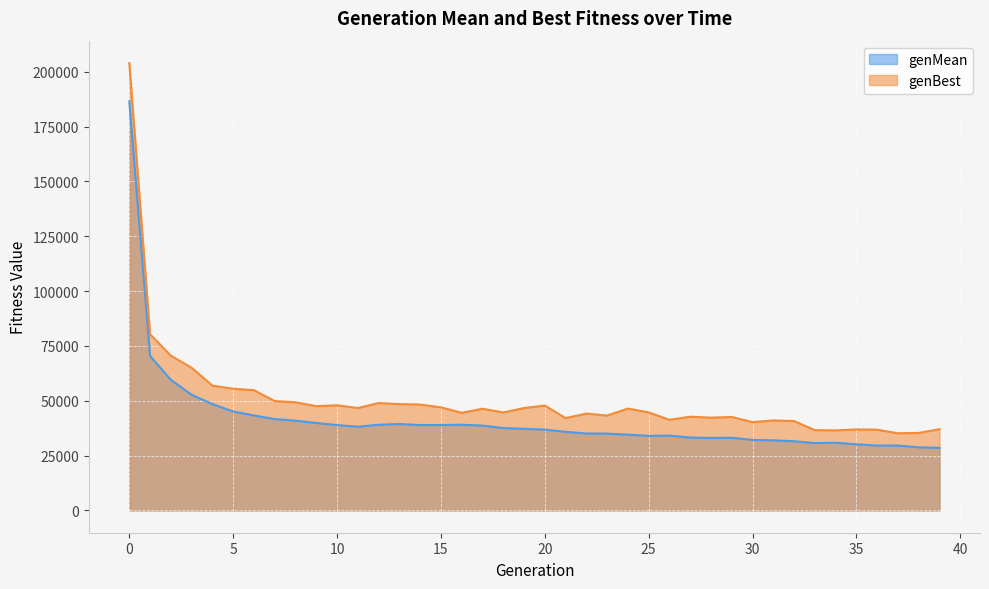

Rank the series at 38 from lowest to highest value.

genMean, genBest